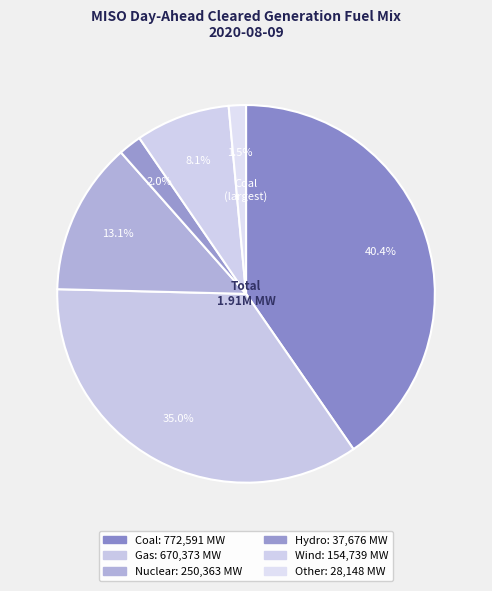

Does Gas account for over 50% of the chart?

No